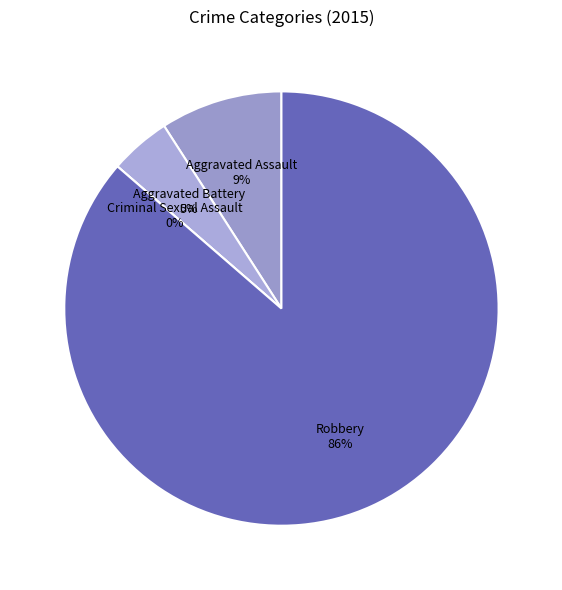

The Robbery slice represents 86% of the pie. True or false?

True